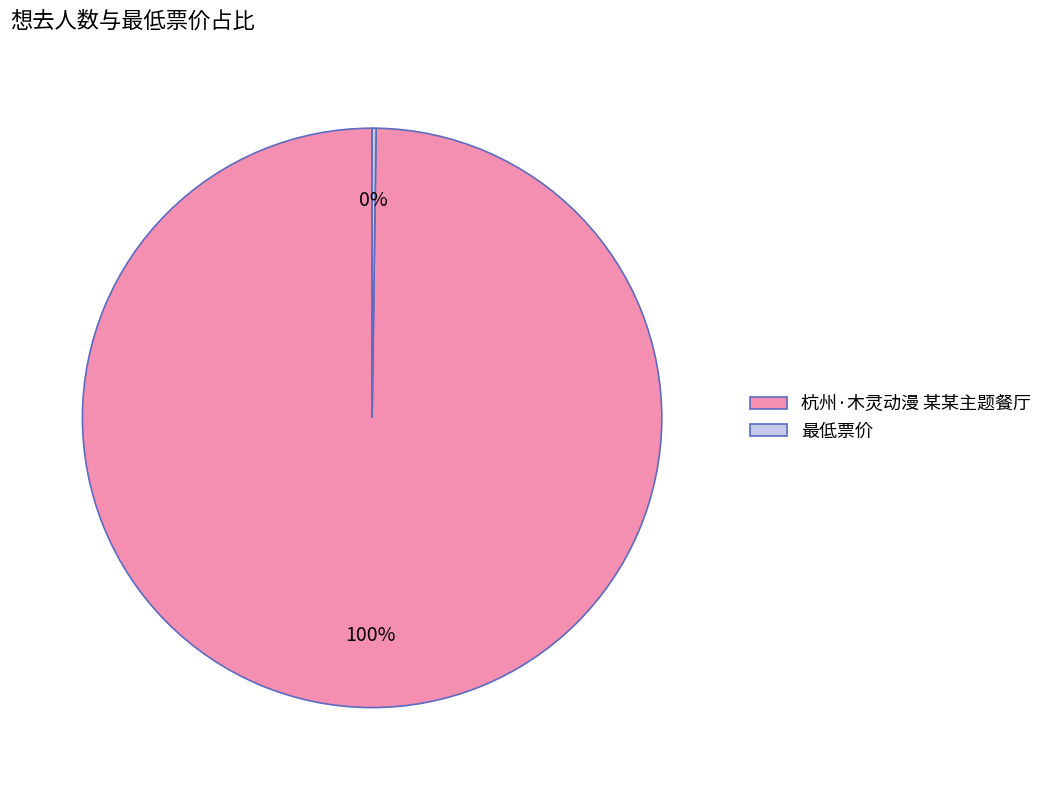

To the nearest percent, what is the difference between the largest and smallest slice percentages?

100%